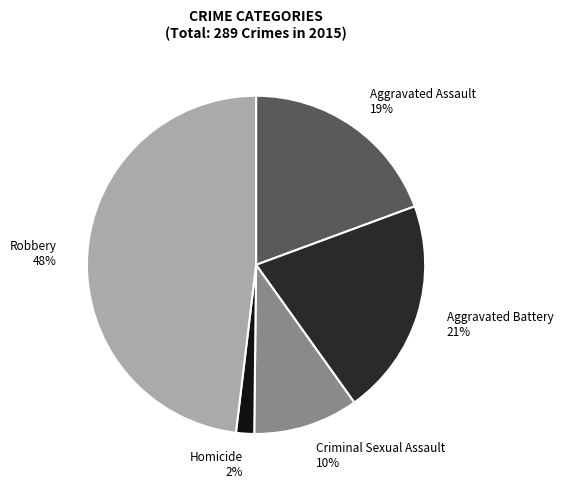

Rank the categories by value from lowest to highest.

Homicide, Criminal Sexual Assault, Aggravated Assault, Aggravated Battery, Robbery